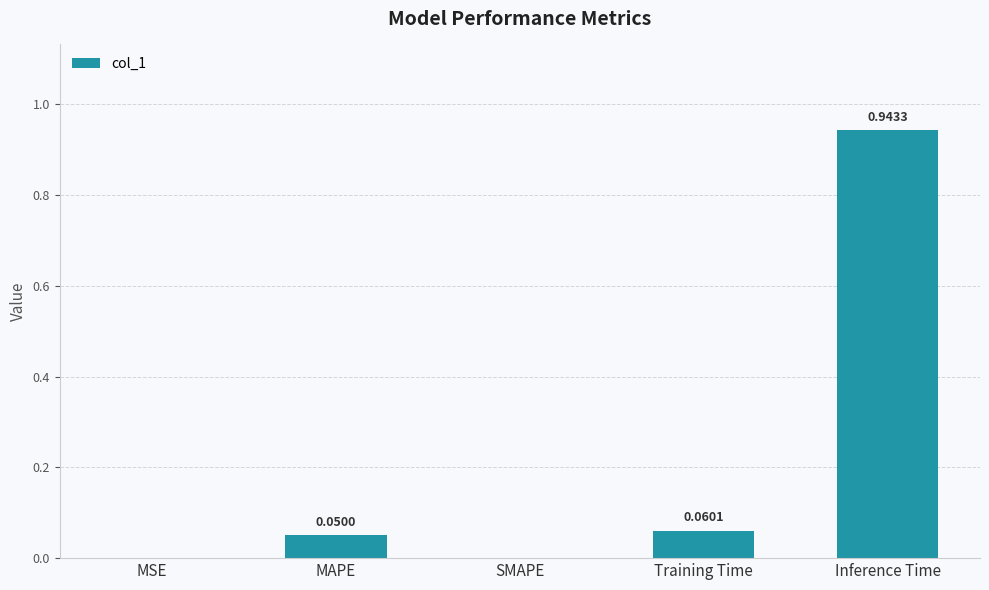

Which label corresponds to the largest value in the chart?

Inference Time